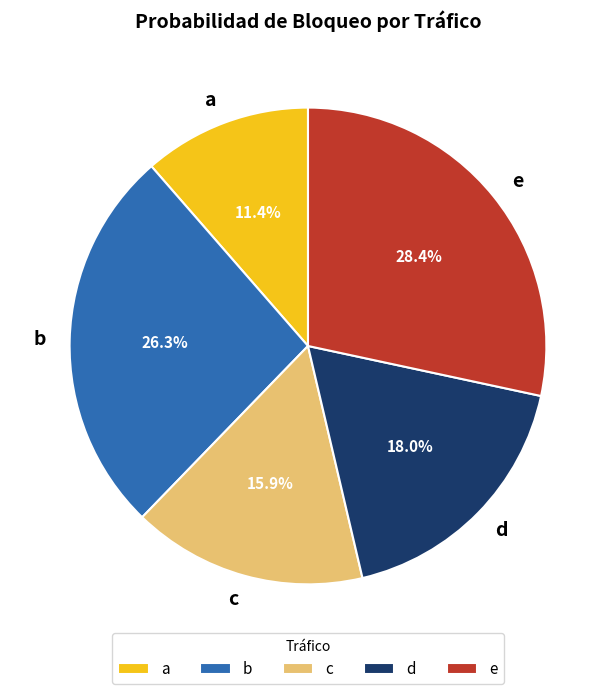

To the nearest percent, what is the average slice percentage?

20%